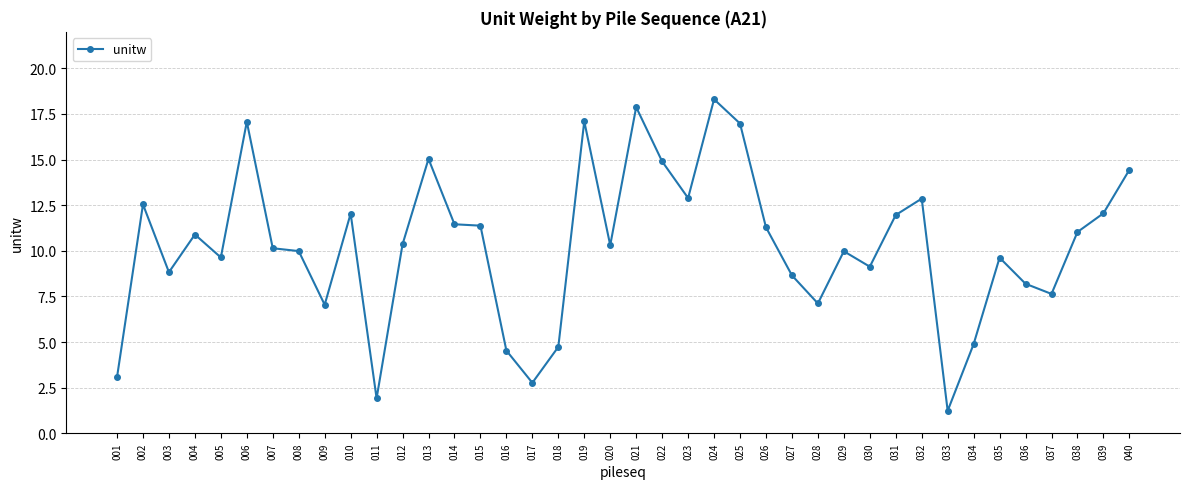

What is the minimum value shown in the chart?

1.2